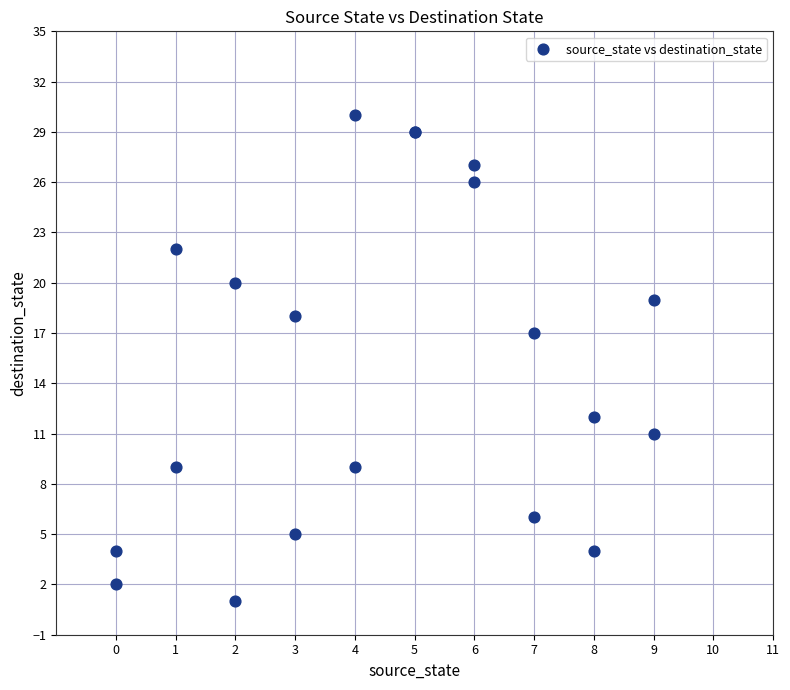

What Y value in the scatter plot is closest to 15?

17